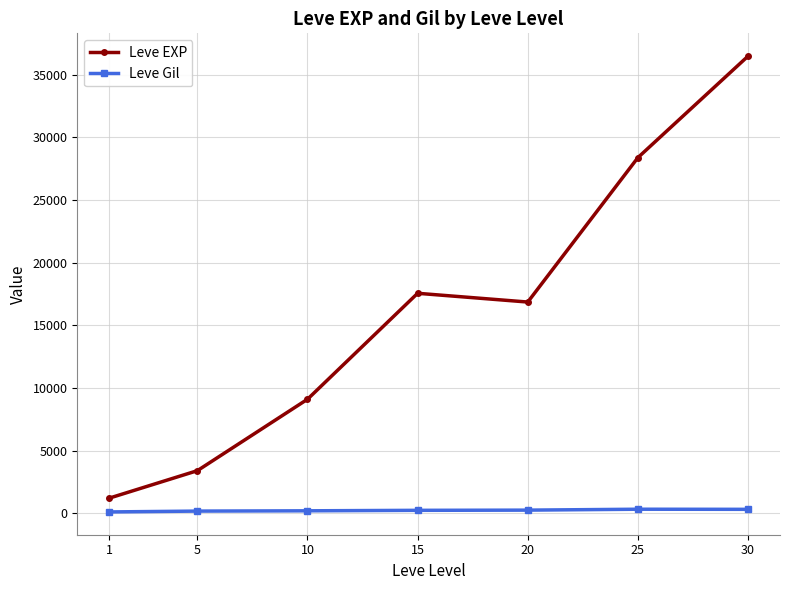

True or false: Leve Gil and Leve EXP intersect in this chart.

False